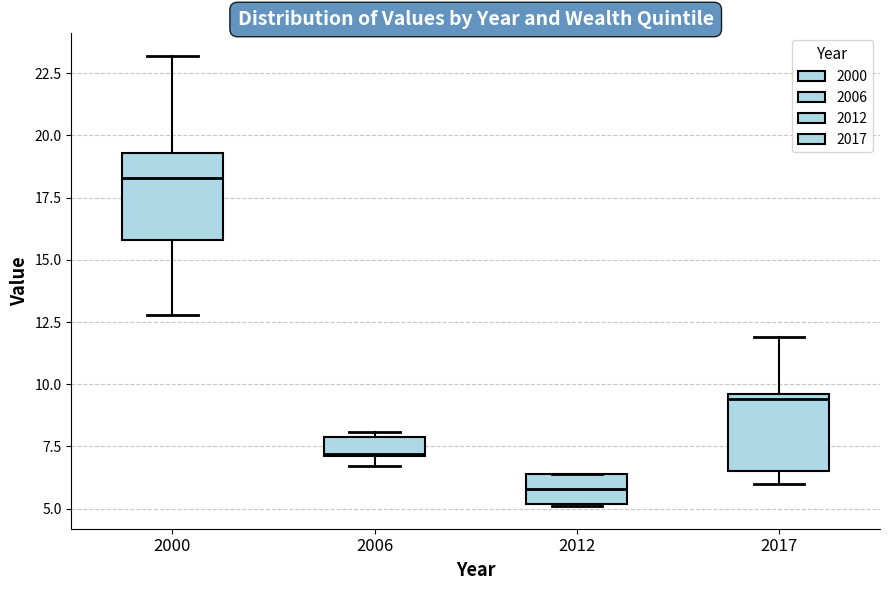

Reading left to right, read every box against the y-axis: the position of its median line, the range the box covers, and the ends of its whiskers. The values are not printed on the chart, so give them approximately, as read against the axis.

2000: median 18.5, box 16.0 to 19.5, whiskers 13.0 to 23.0
2006: median 7.0, box 7.0 to 8.0, whiskers 6.5 to 8.0 (just above the box's upper edge)
2012: median 6.0, box 5.0 to 6.5, whiskers 5.0 to 6.5
2017: median 9.5 (just below the box's upper edge), box 6.5 to 9.5, whiskers 6.0 to 12.0